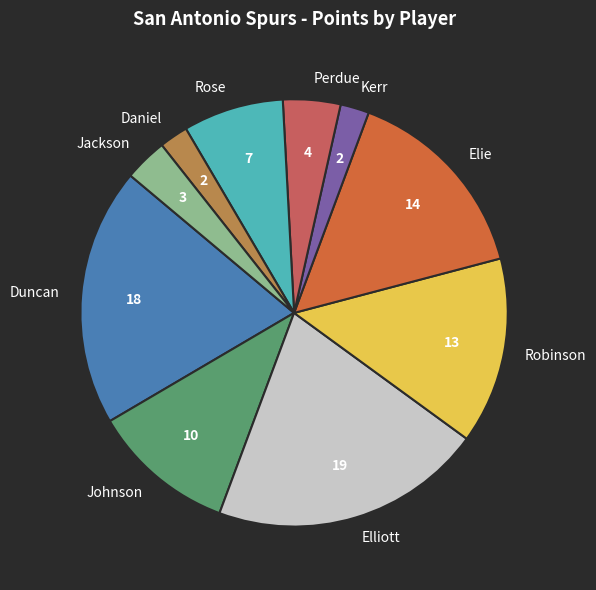

Do Elliott and Perdue together represent more than half of the pie?

No